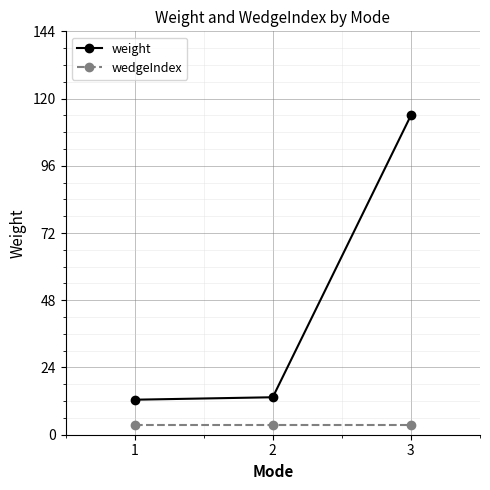

Reading right to left, list all the values displayed in this chart.

weight: 114.0	13.4	12.5
wedgeIndex: 3.5	3.5	3.5